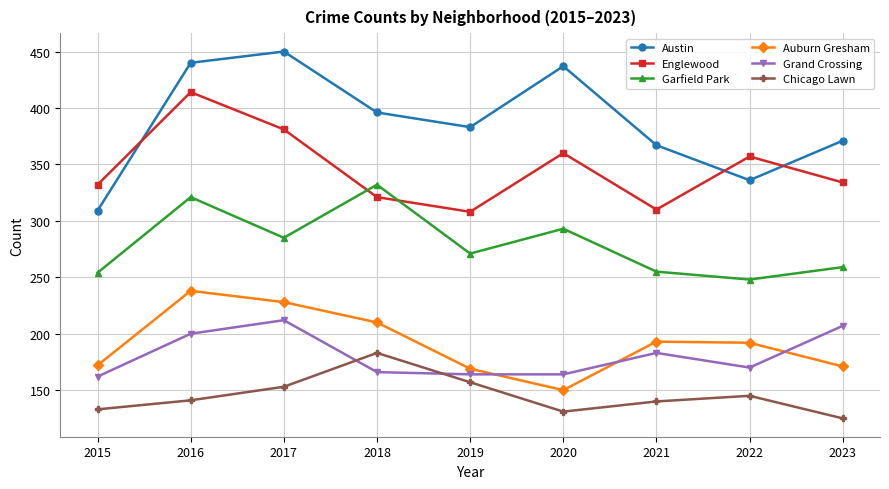

At 2022, list the series in order from largest to smallest.

Englewood, Austin, Garfield Park, Auburn Gresham, Grand Crossing, Chicago Lawn